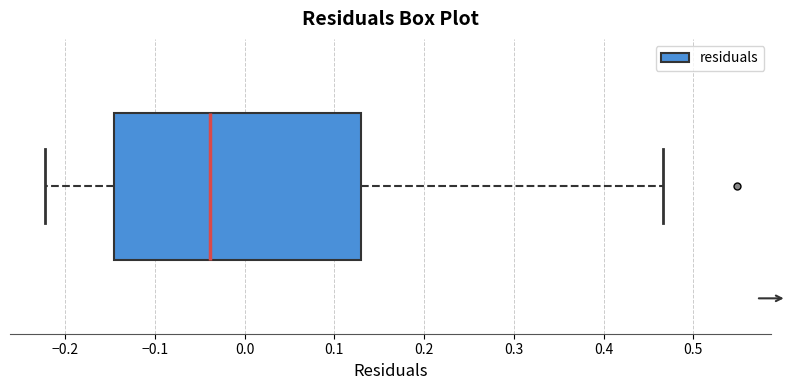

Read this box plot against the x-axis: the position of the median line, the range covered by the box, and the ends of both whiskers. The values are not printed on the chart, so give them approximately, as read against the axis.

median -0.04, box -0.15 to 0.13, whiskers -0.22 to 0.47